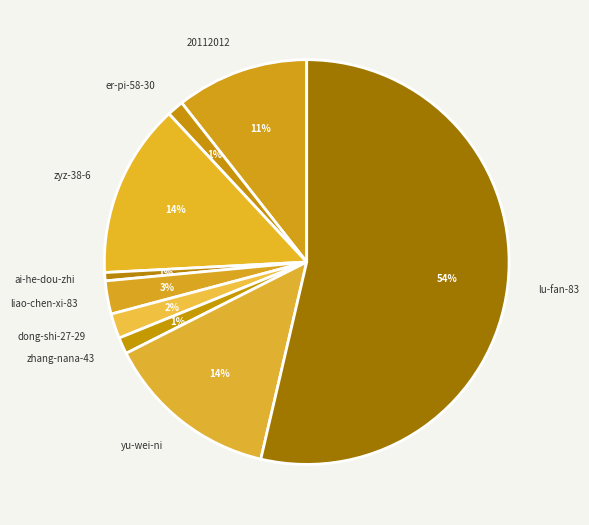

Does dong-shi-27-29 account for over 50% of the chart?

No